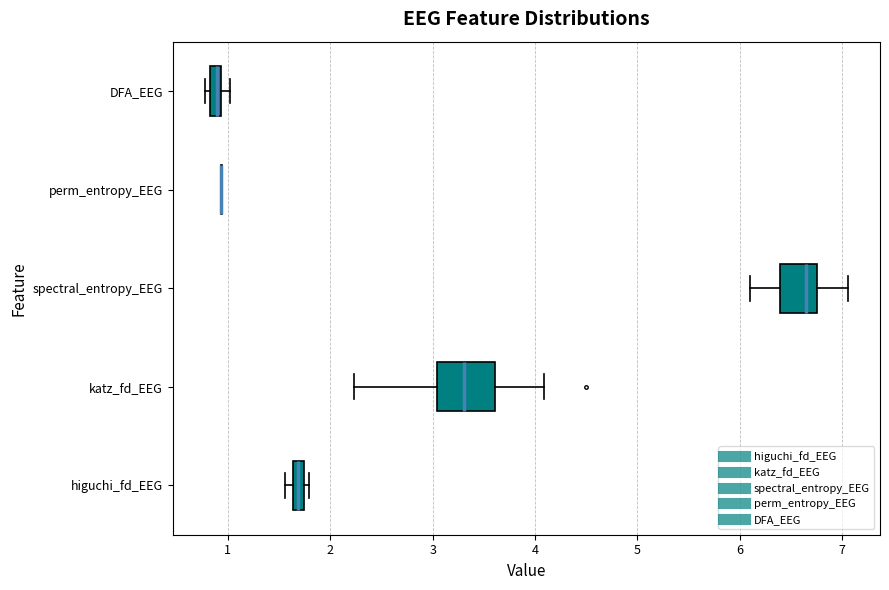

Where is the left edge of the box for katz_fd_EEG on the x-axis? The values are not printed on the chart, so give them approximately, as read against the axis.

3.0